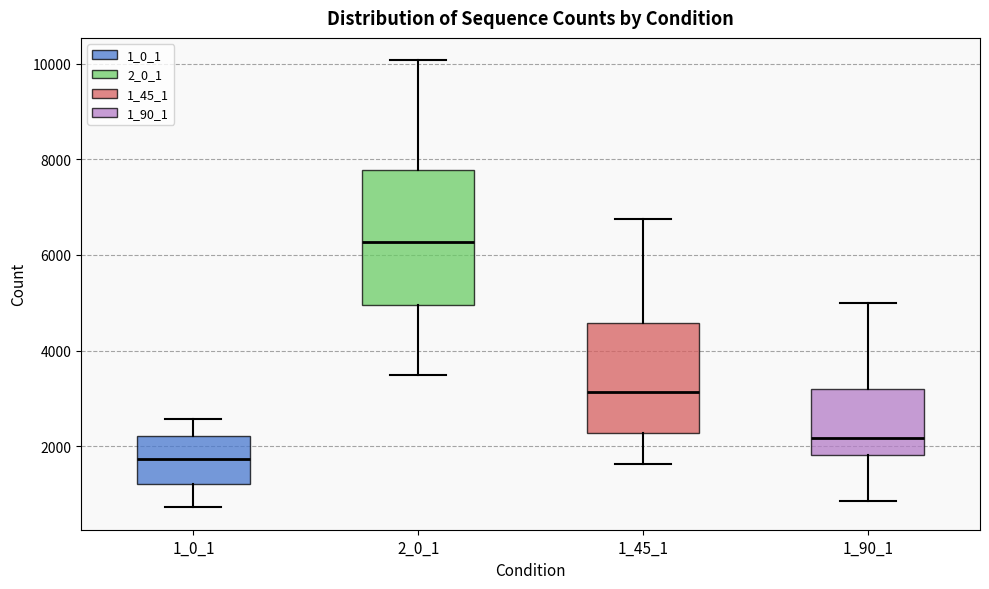

Comparing the boxes themselves (not the whiskers), which one is the tallest?

2_0_1